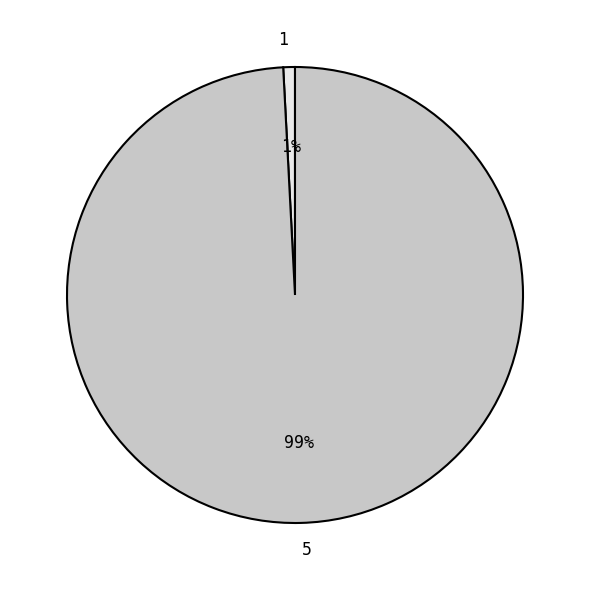

The 5 slice represents 99% of the pie. True or false?

True